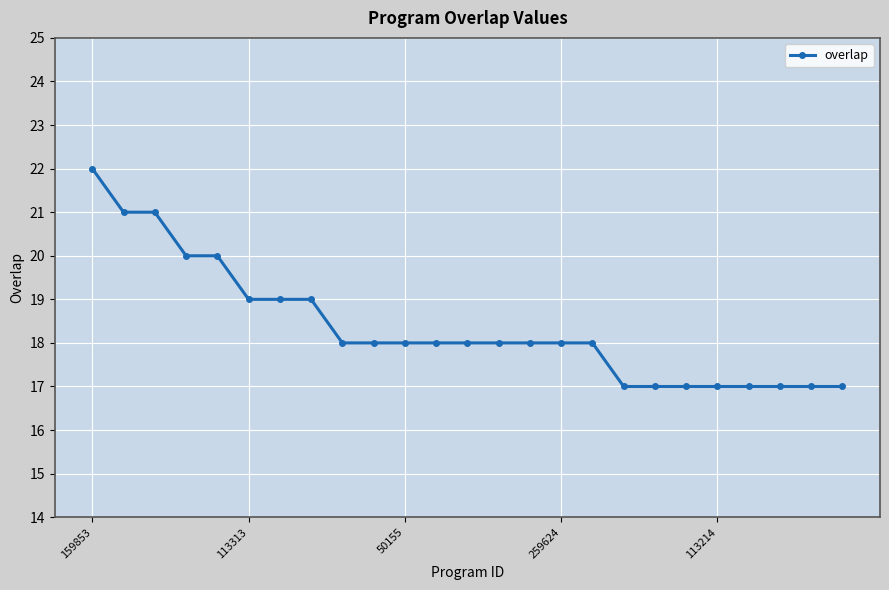

Is this an area chart (filled region under the line)?

No